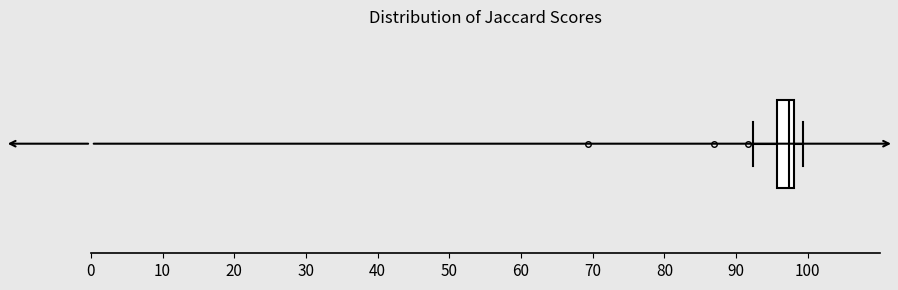

Where does the median line of the box sit on the x-axis? The values are not printed on the chart, so give them approximately, as read against the axis.

97